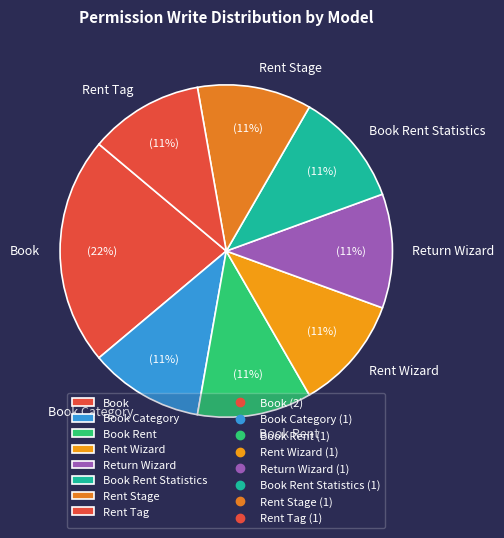

Do Rent Stage and Book together represent more than half of the pie?

No